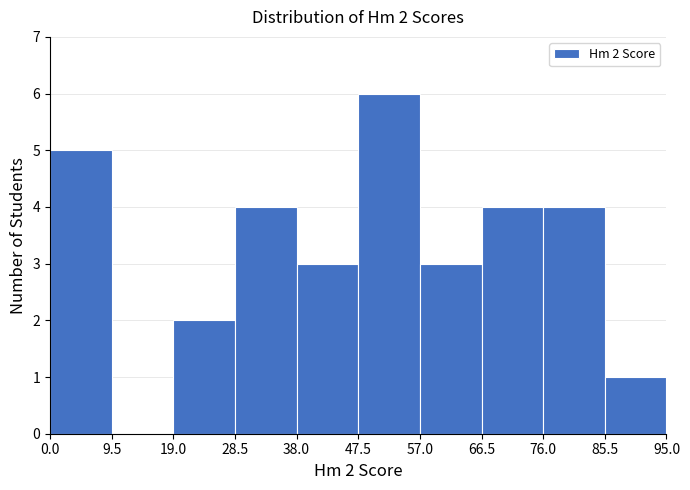

Over which range of the x-axis is the bar tallest?

47.5 to 57.0